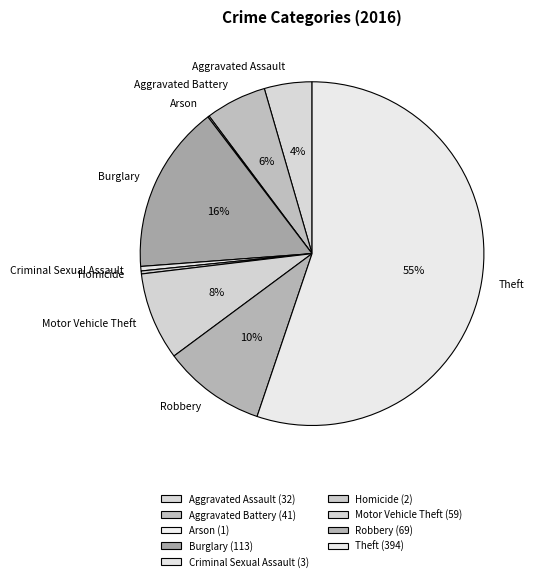

Which has a higher value, Criminal Sexual Assault or Robbery?

Robbery